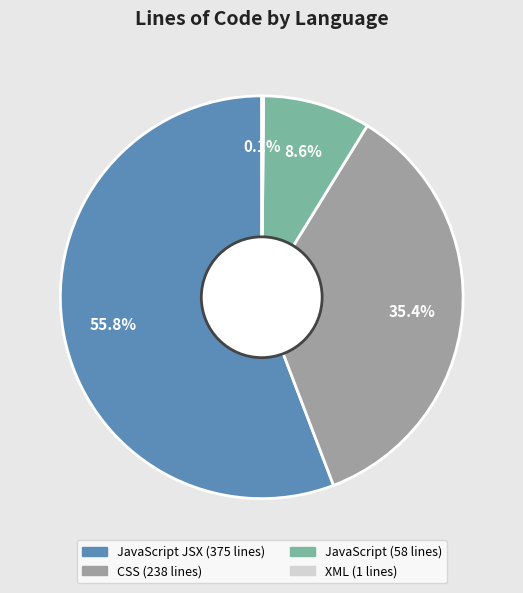

Is there any slice that represents more than half of the pie?

Yes